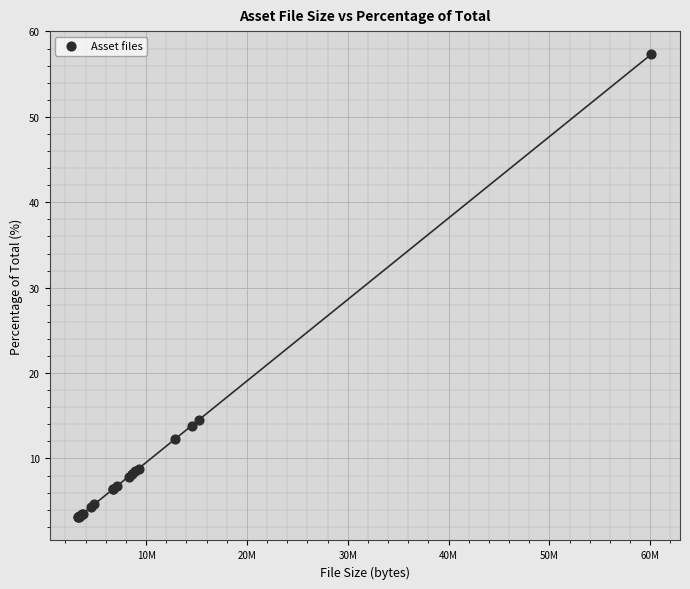

What Y value in the scatter plot is closest to 30?

14.6